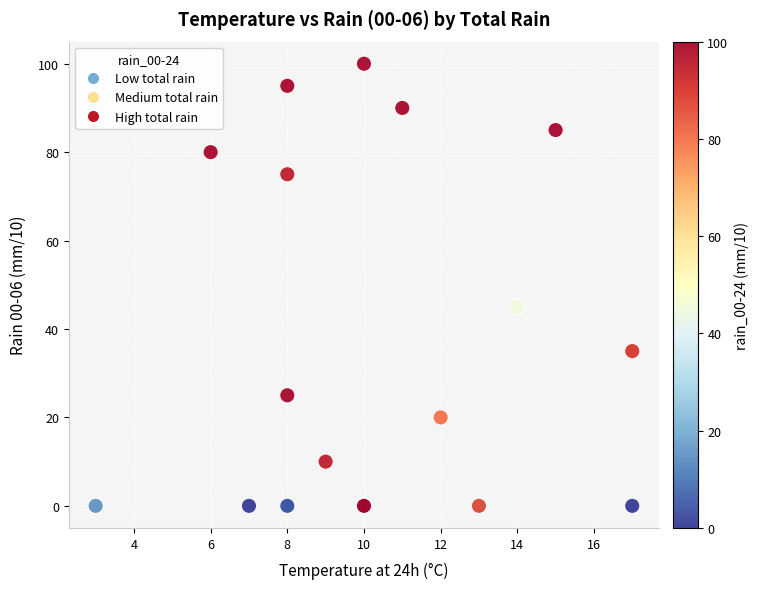

What Y value in the scatter plot is closest to 50?

45